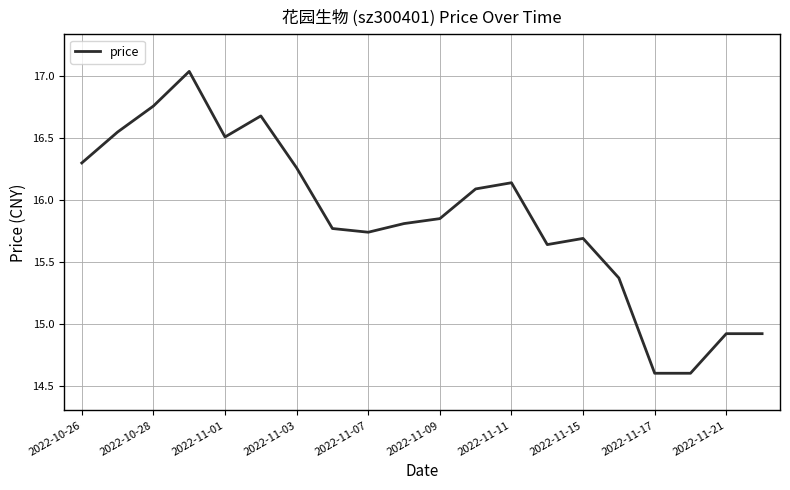

What is the smallest value displayed?

14.6